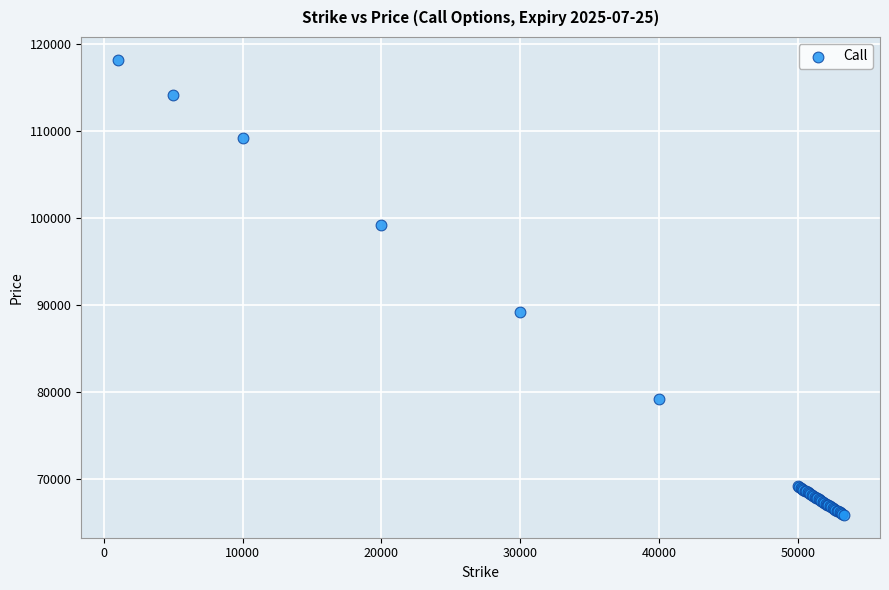

What Y value in the scatter plot is closest to 92055?

89205